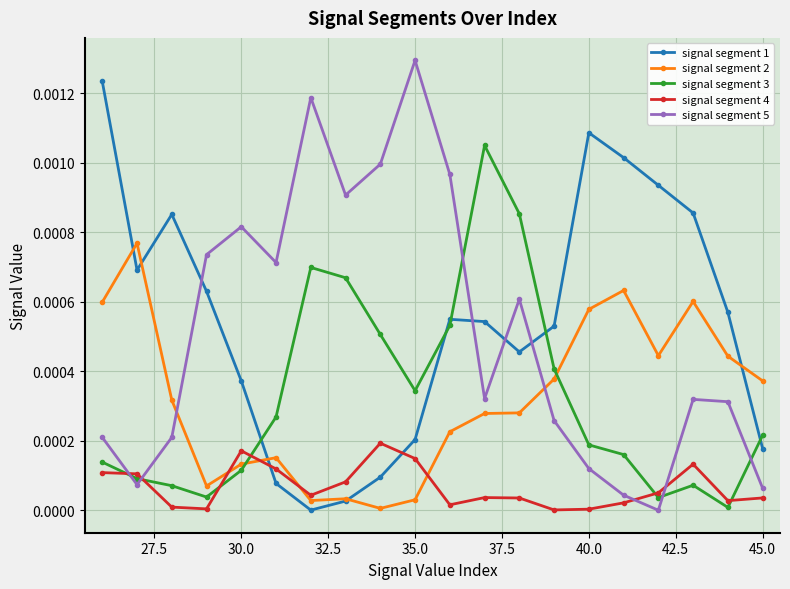

List the series in order of their peak value, lowest first.

signal segment 4, signal segment 2, signal segment 3, signal segment 1, signal segment 5